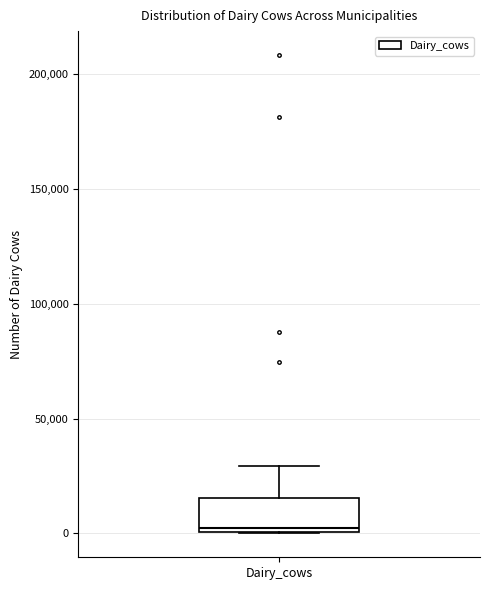

Where does the upper whisker of the box for Dairy_cows end on the y-axis? The values are not printed on the chart, so give them approximately, as read against the axis.

30000